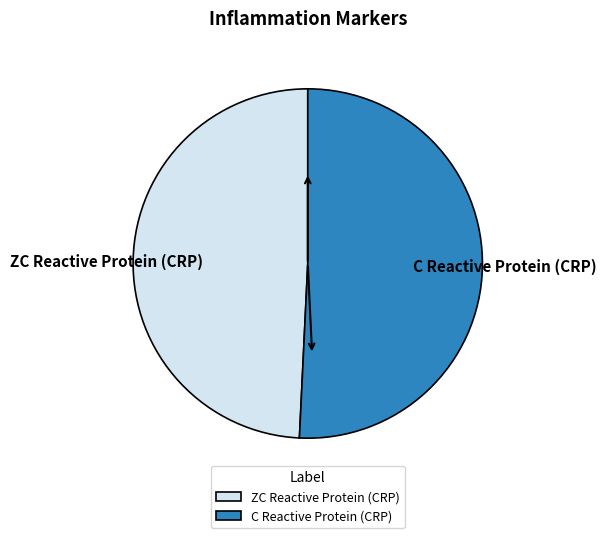

Is there a majority slice in this chart?

Yes